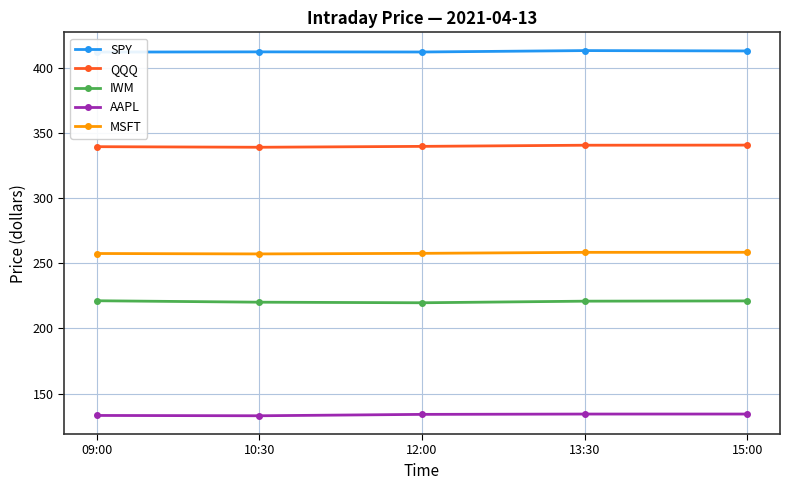

At which category does the chart reach its peak across all series?

13:30